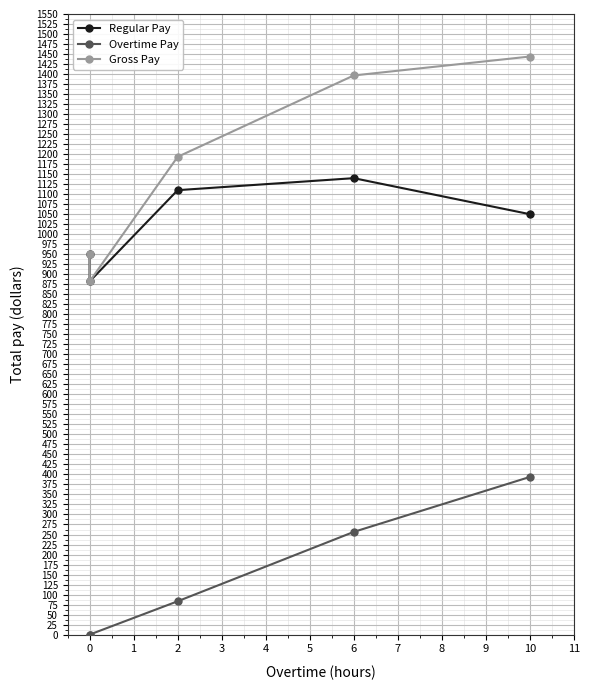

At which label does Regular Pay first exceed 1050?

2